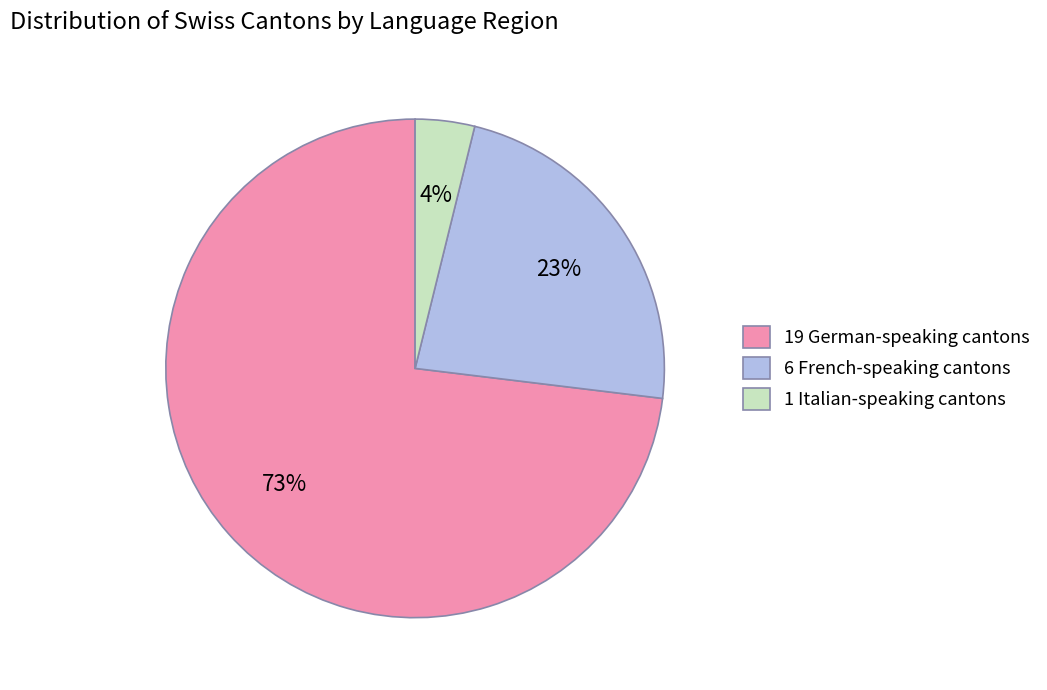

Rank the categories by value from lowest to highest.

1 Italian-speaking cantons, 6 French-speaking cantons, 19 German-speaking cantons